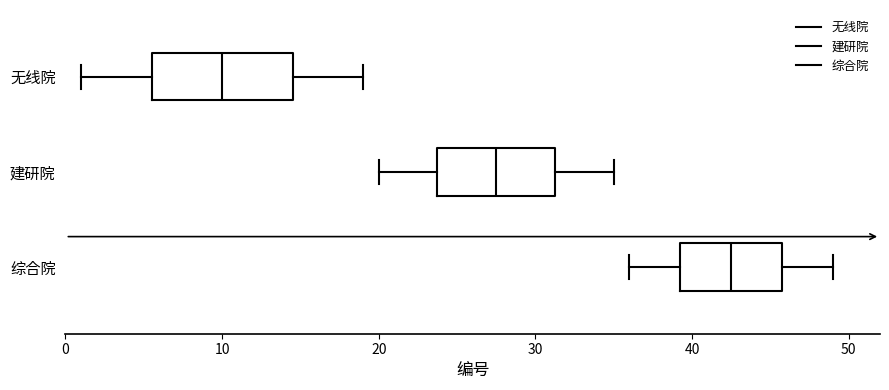

Which box is the widest, from its left edge to its right edge?

无线院